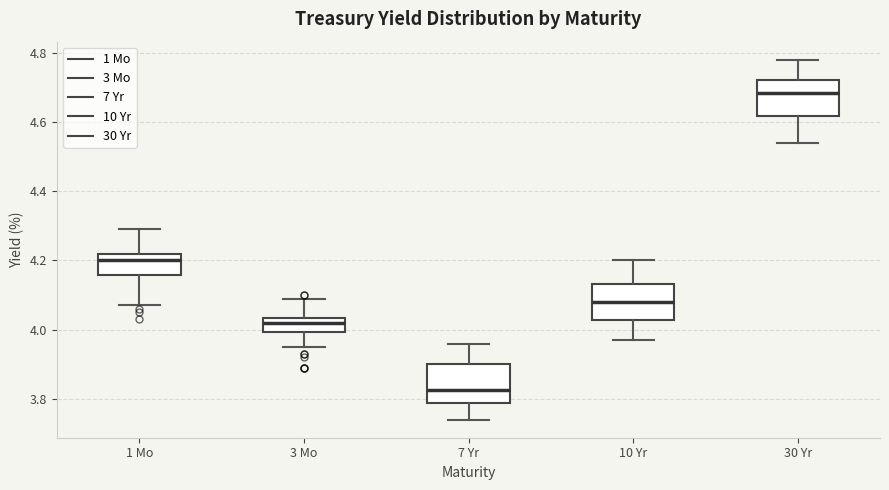

Reading left to right, transcribe this box plot: for each box, give where its median line is, the range the box spans, and where its two whiskers end, as read against the y-axis. The values are not printed on the chart, so give them approximately, as read against the axis.

1 Mo: median 4.20, box 4.16 to 4.22, whiskers 4.08 to 4.30
3 Mo: median 4.02, box 4.00 to 4.04, whiskers 3.96 to 4.10
7 Yr: median 3.82, box 3.78 to 3.90, whiskers 3.74 to 3.96
10 Yr: median 4.08, box 4.02 to 4.14, whiskers 3.98 to 4.20
30 Yr: median 4.68, box 4.62 to 4.72, whiskers 4.54 to 4.78